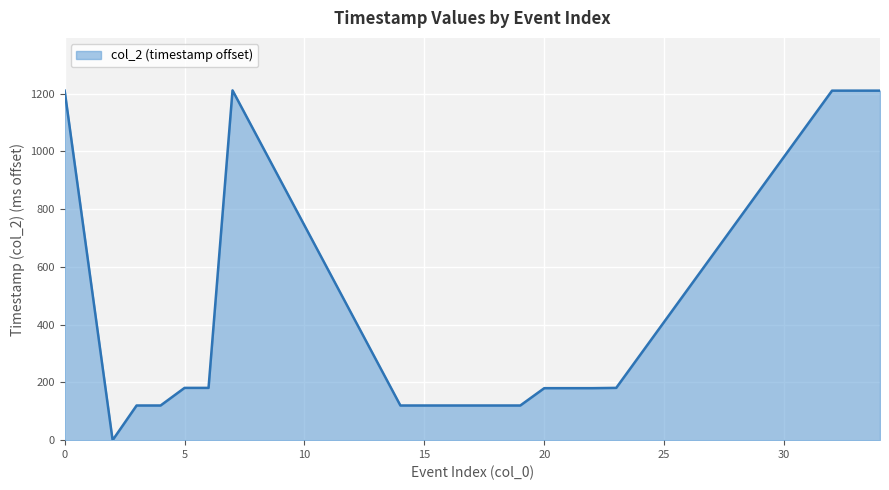

What is the difference between the maximum and minimum values?

1211